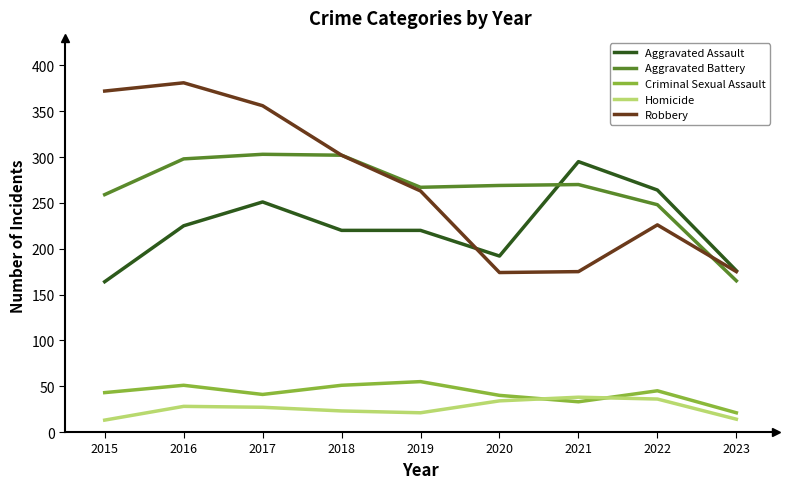

Which label corresponds to the largest value in the chart?

2016